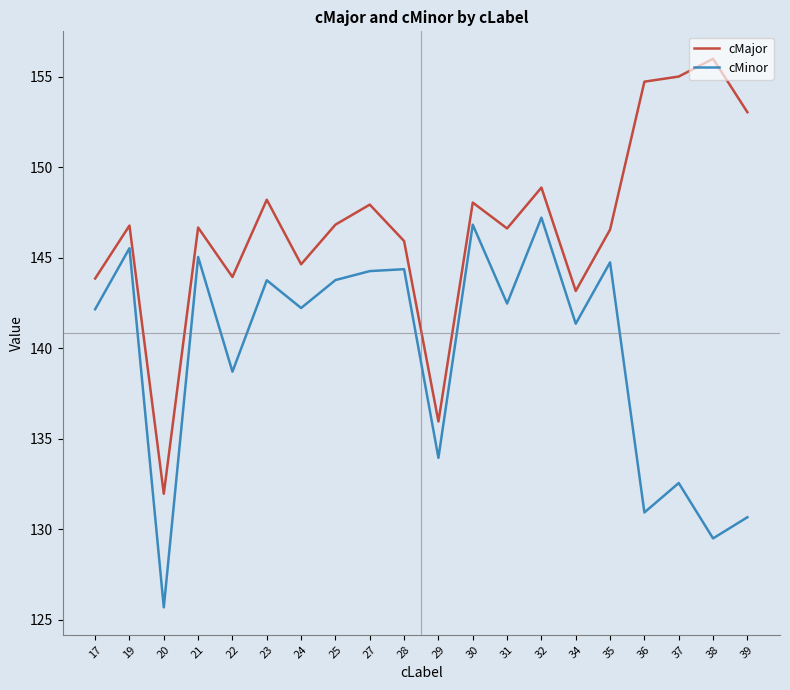

At how many categories does at least one series exceed 145?

14